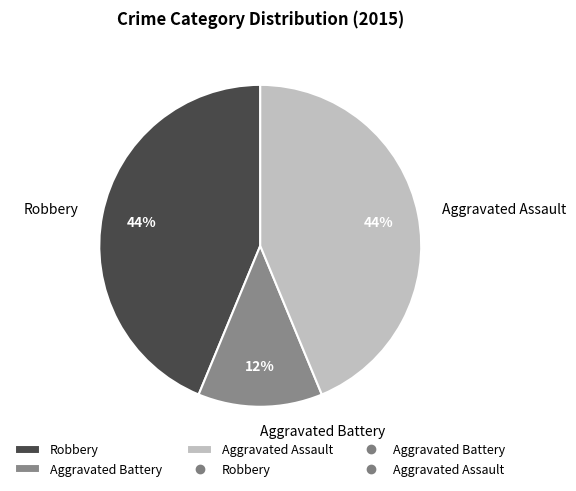

How many segments does this pie chart have?

3